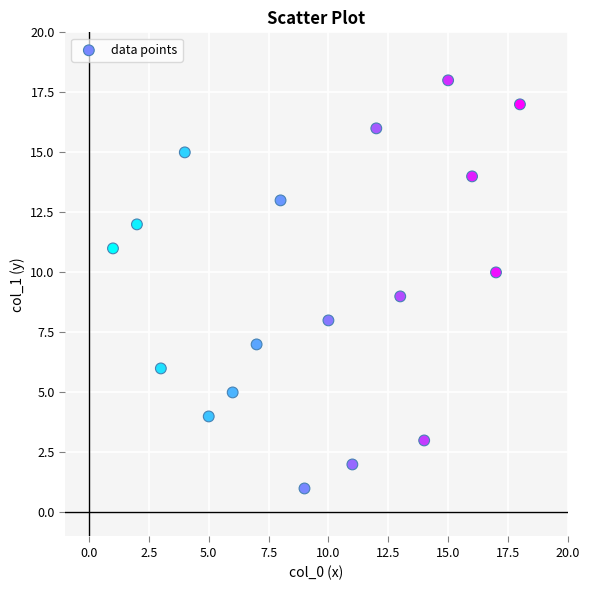

What is the range of X values (max minus min)?

17